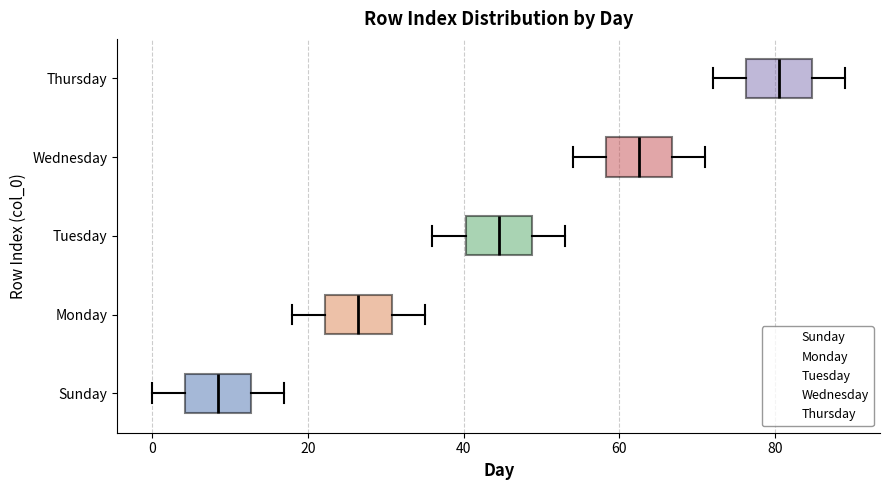

Reading bottom to top, transcribe this box plot: for each box, give where its median line is, the range the box spans, and where its two whiskers end, as read against the x-axis. The values are not printed on the chart, so give them approximately, as read against the axis.

Sunday: median 8, box 4 to 12, whiskers 0 to 18
Monday: median 26, box 22 to 30, whiskers 18 to 36
Tuesday: median 44, box 40 to 48, whiskers 36 to 54
Wednesday: median 62, box 58 to 66, whiskers 54 to 72
Thursday: median 80, box 76 to 84, whiskers 72 to 90